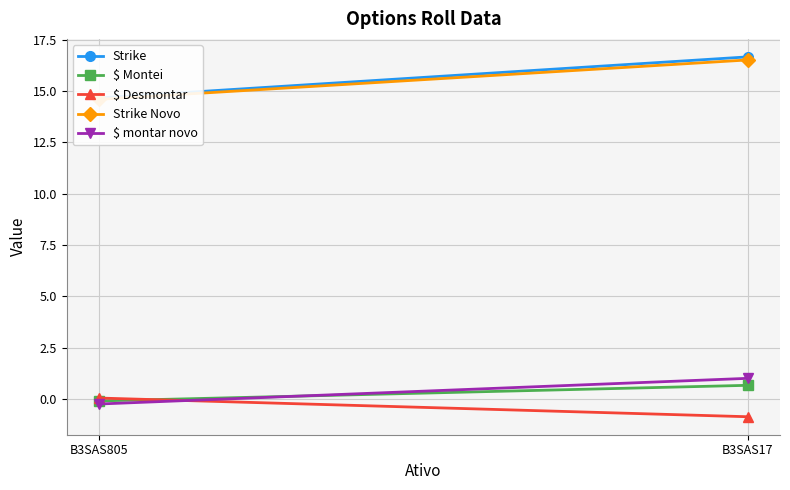

At how many categories does at least one series exceed 9?

2